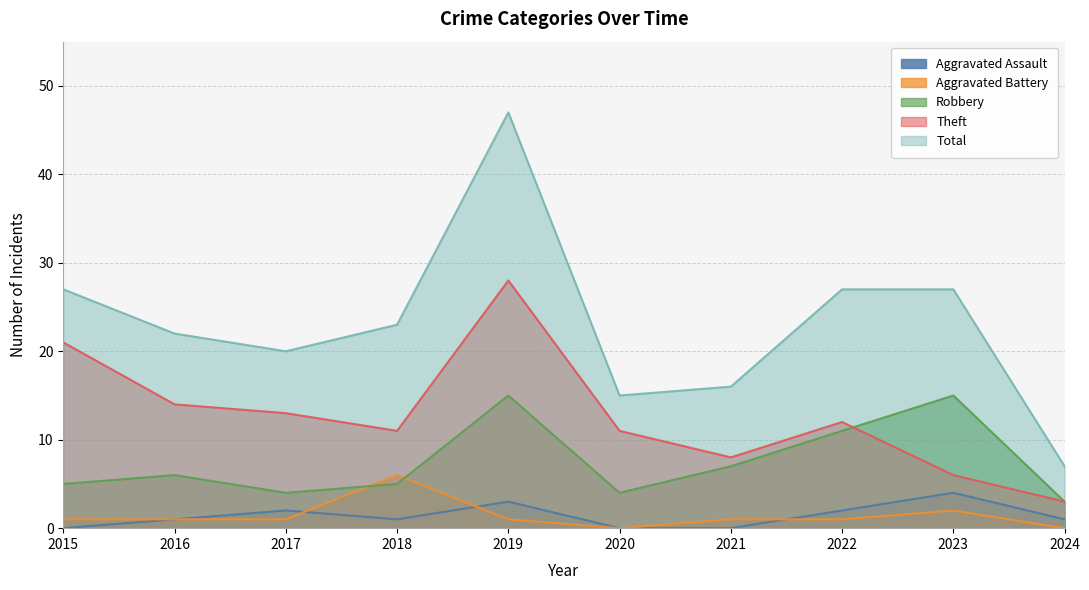

What are all the series names shown in the legend?

Aggravated Assault, Aggravated Battery, Robbery, Theft, Total